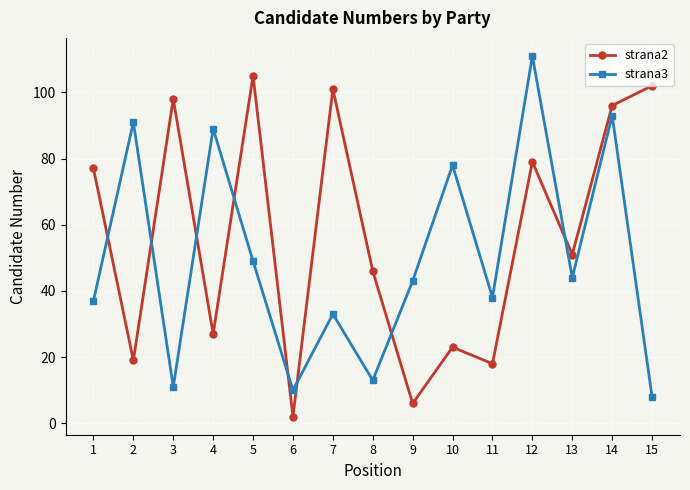

Is the value of strana2 at 1 greater than the value of strana3 at 13?

Yes